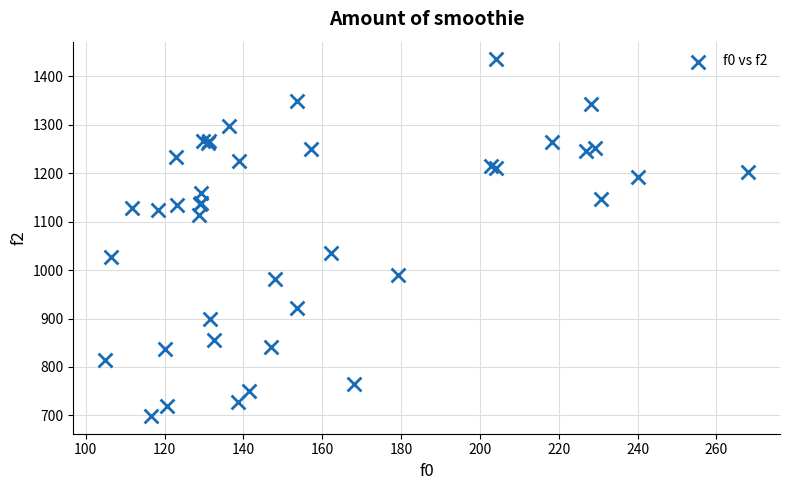

What Y value in the scatter plot is closest to 1067?

1034.8